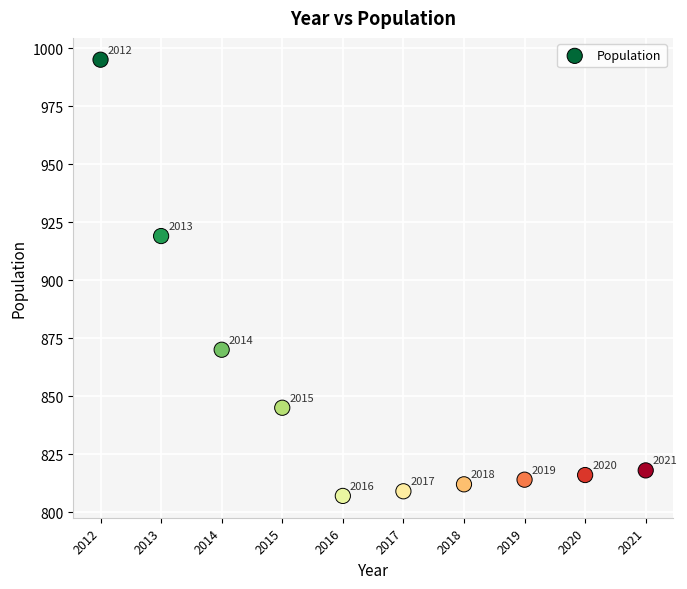

What Y value in the scatter plot is closest to 901?

919